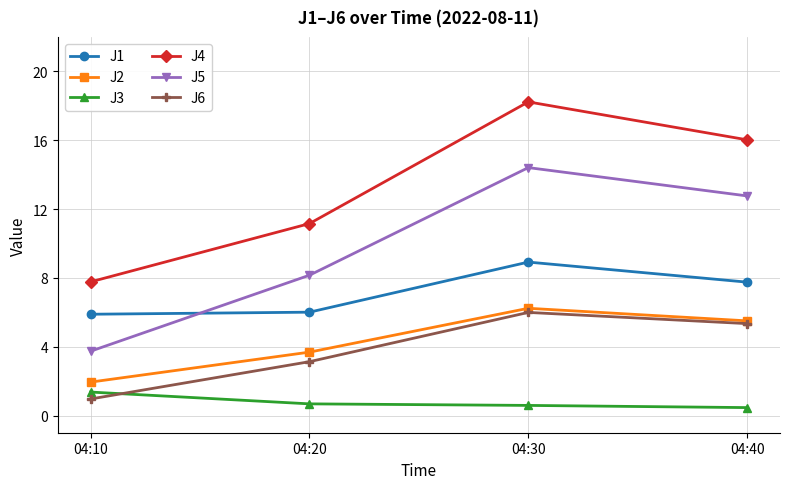

What is the sum of the J3 values at 04:30 and 04:20?

1.3